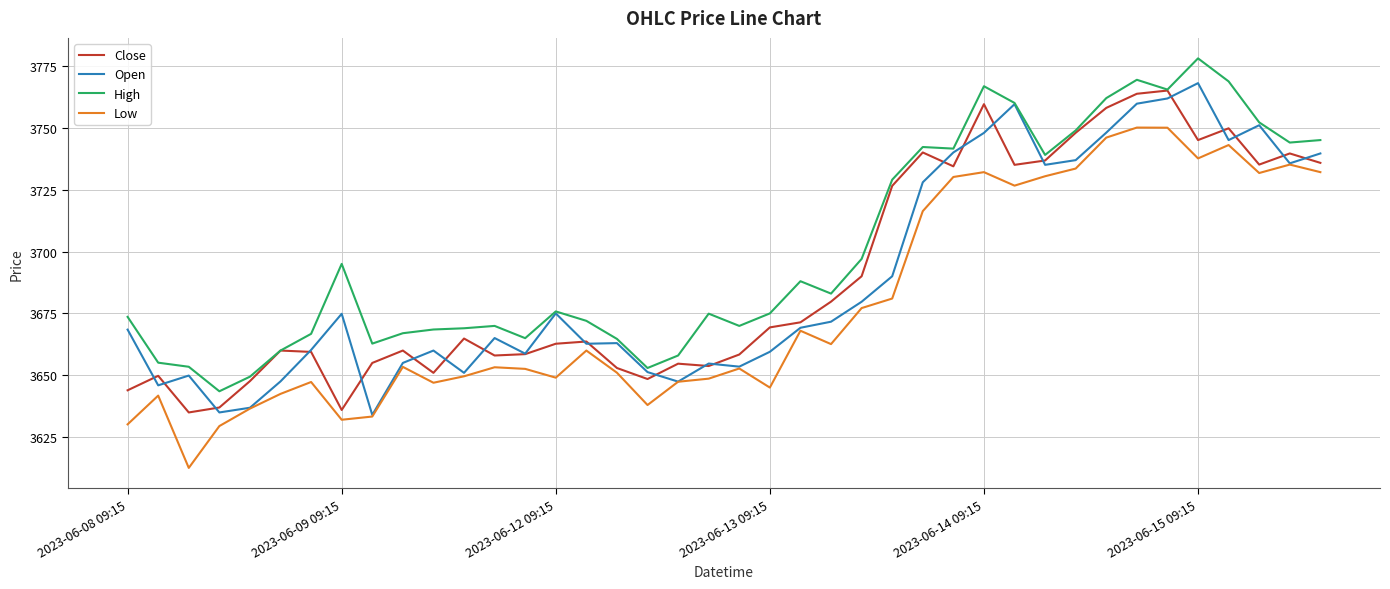

True or false: High and Low intersect in this chart.

False